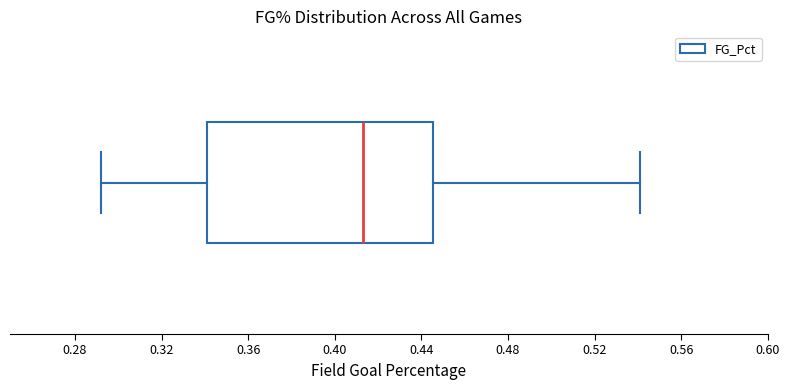

Where is the right edge of the box on the x-axis? The values are not printed on the chart, so give them approximately, as read against the axis.

0.445